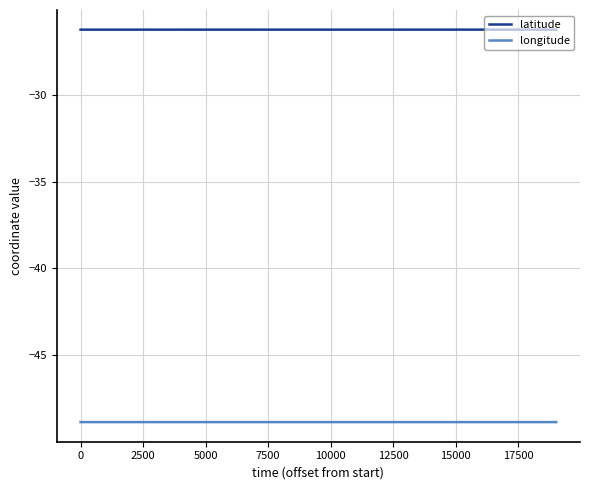

Rank the series by their maximum value, from lowest to highest.

longitude, latitude